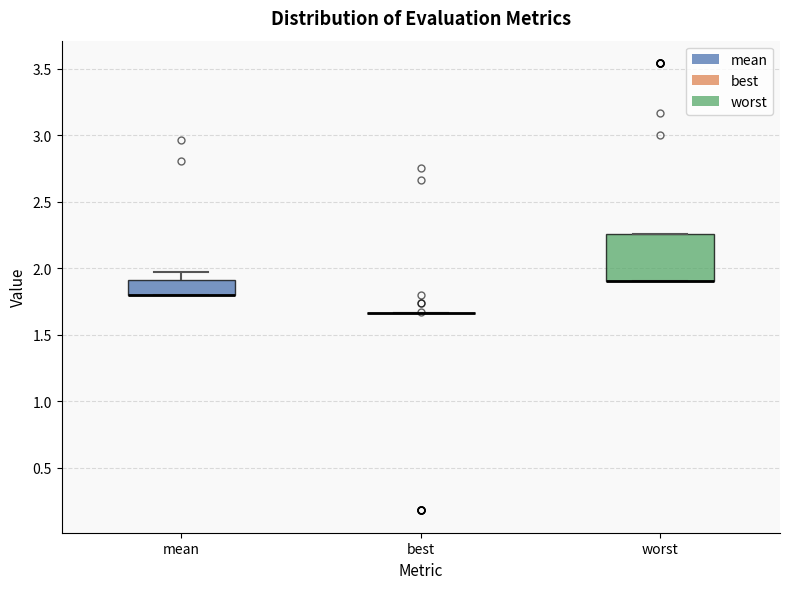

Reading left to right, transcribe this box plot: for each box, give where its median line is, the range the box spans, and where its two whiskers end, as read against the y-axis. The values are not printed on the chart, so give them approximately, as read against the axis.

mean: median 1.80 (drawn on the box's lower edge), box 1.80 to 1.90, whiskers 1.80 to 1.95
best: box collapsed to a line at 1.65, whiskers 1.65 to 1.65
worst: median 1.90 (drawn on the box's lower edge), box 1.90 to 2.25, whiskers 1.90 to 2.25